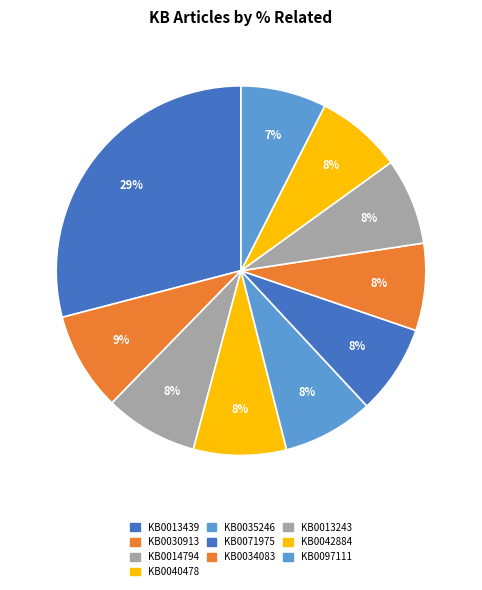

Is it true that KB0013439 is 29% of the pie?

True